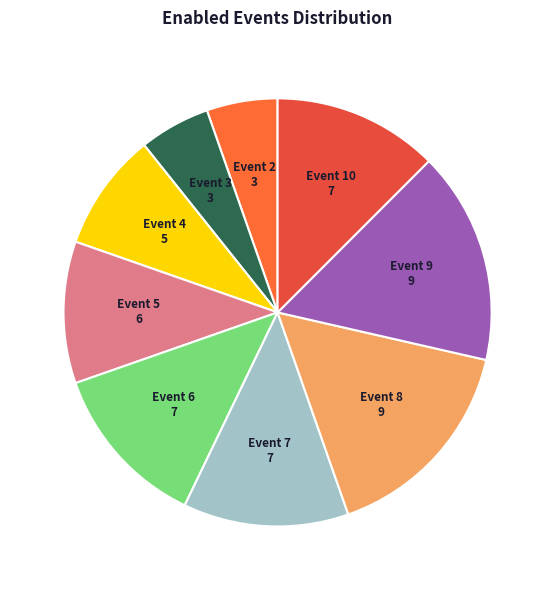

Is it true that Event 7 is 1% of the pie?

False